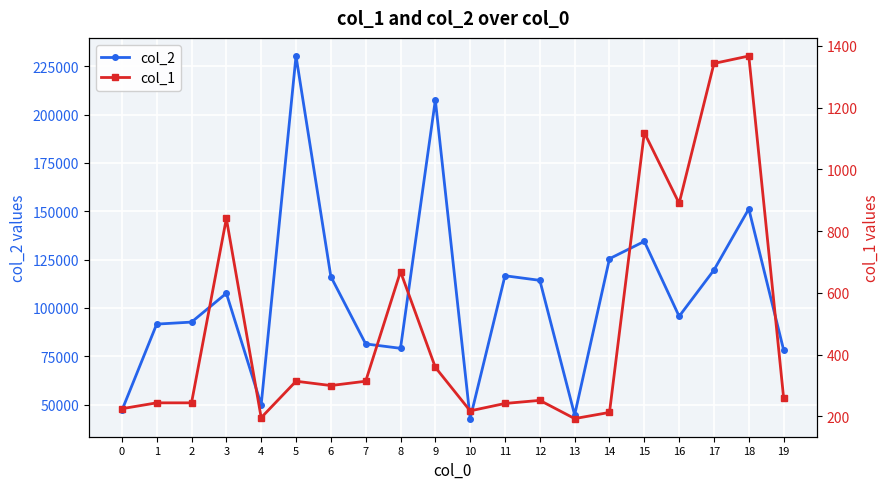

In col_2, how many points are lower than both neighbors (excluding endpoints)?

5